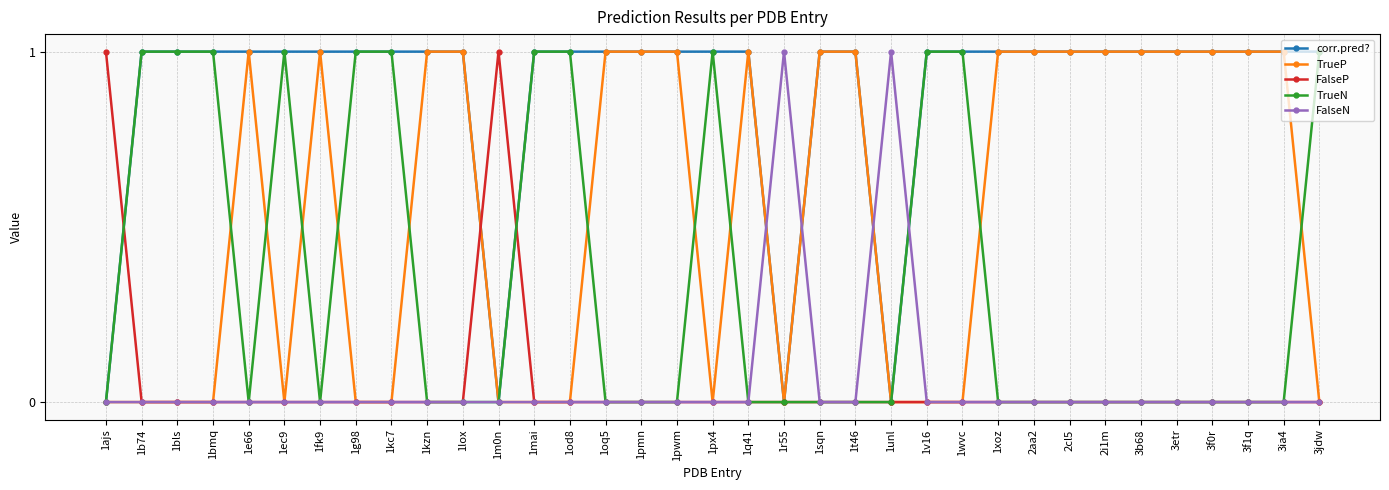

True or false: TrueP has more than 0 points higher than both neighbors.

True